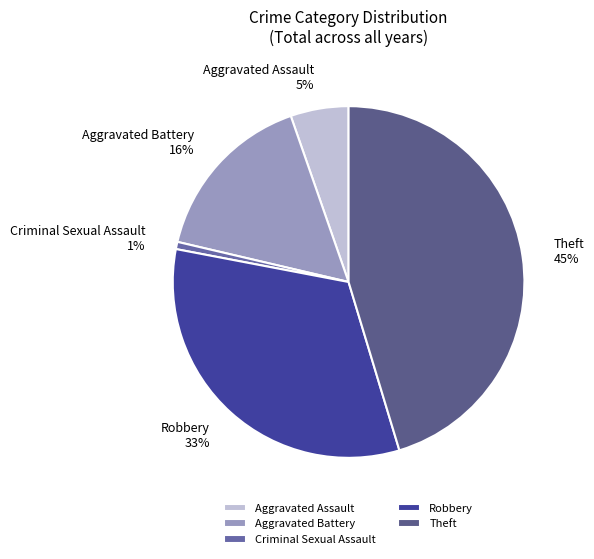

Does any single category account for the majority?

No